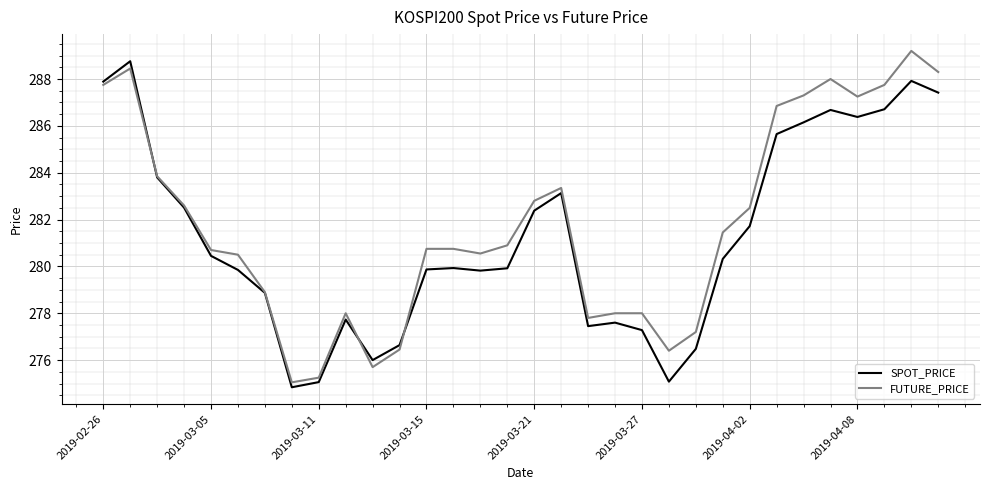

What is the lowest value of the SPOT_PRICE series?

274.8